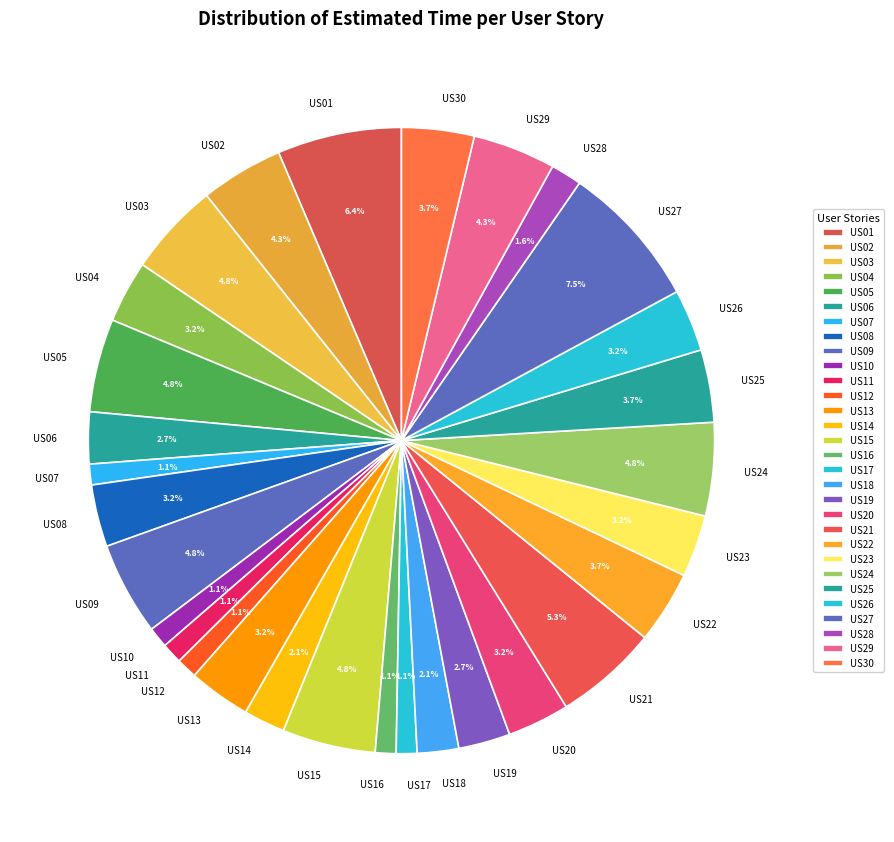

Combined, do US27 and US25 account for over 50%?

No